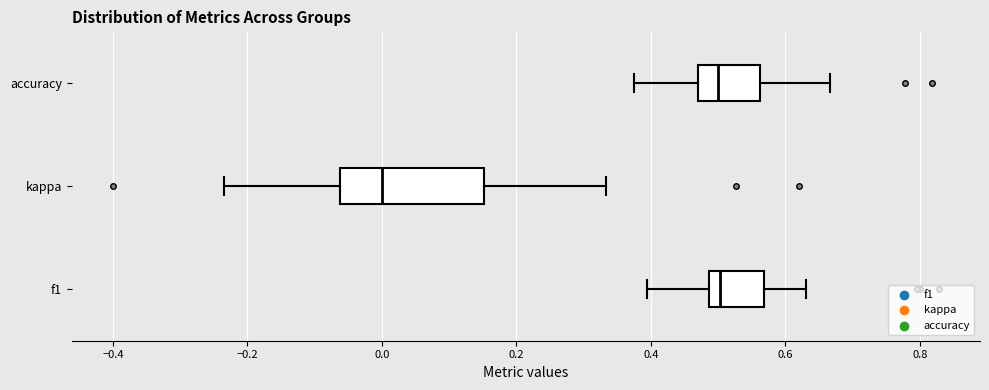

Which box has the furthest to the left median line?

kappa